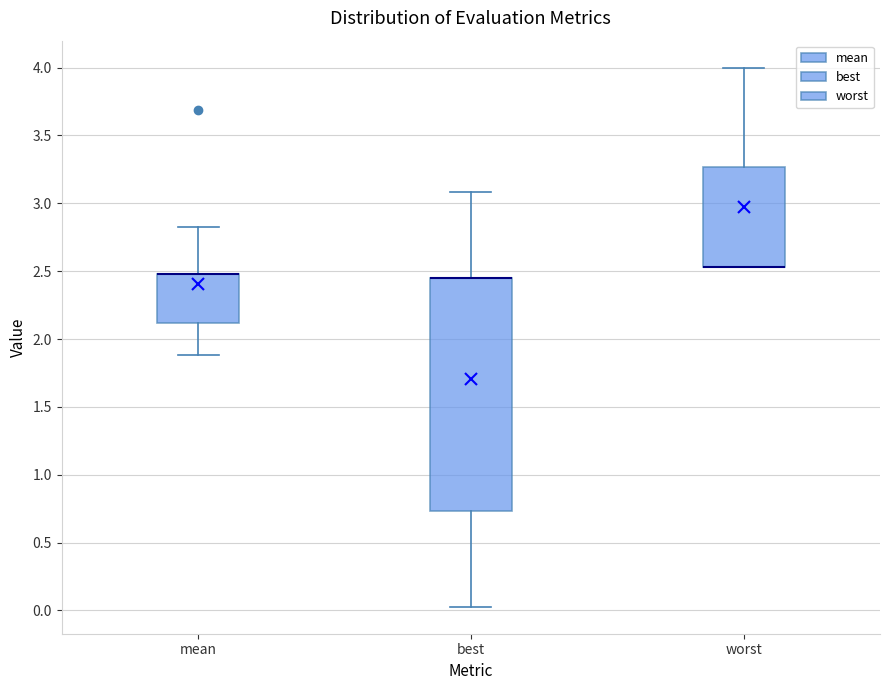

Reading left to right, read every box against the y-axis: the position of its median line, the range the box covers, and the ends of its whiskers. The values are not printed on the chart, so give them approximately, as read against the axis.

mean: median 2.50 (drawn on the box's upper edge), box 2.10 to 2.50, whiskers 1.90 to 2.85
best: median 2.45 (drawn on the box's upper edge), box 0.75 to 2.45, whiskers 0.05 to 3.10
worst: median 2.55 (drawn on the box's lower edge), box 2.55 to 3.25, whiskers 2.55 to 4.00